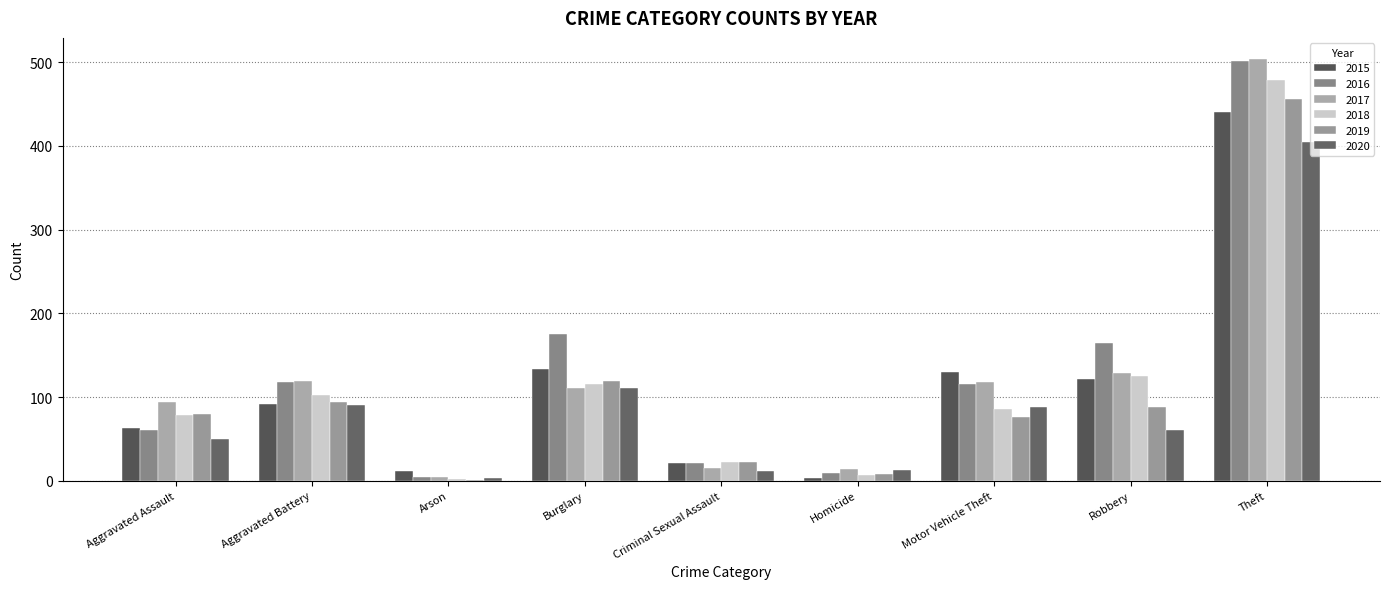

At which category is the sum across all series the highest?

Theft